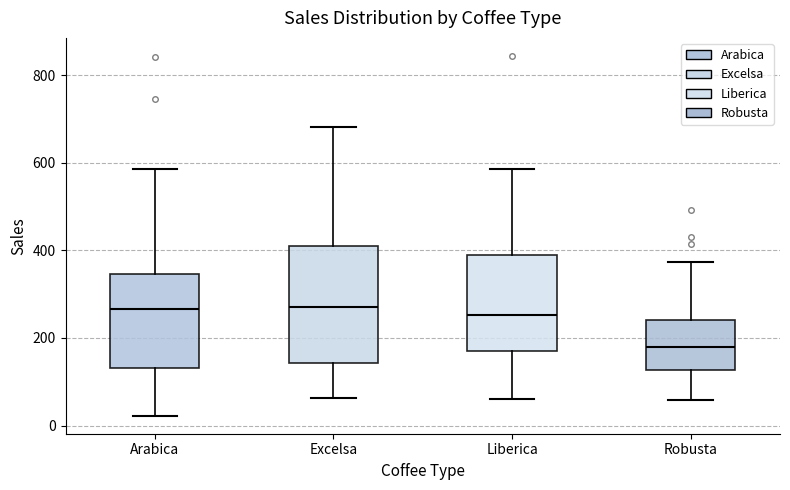

Where does the median line of the box for Robusta sit on the y-axis? The values are not printed on the chart, so give them approximately, as read against the axis.

180